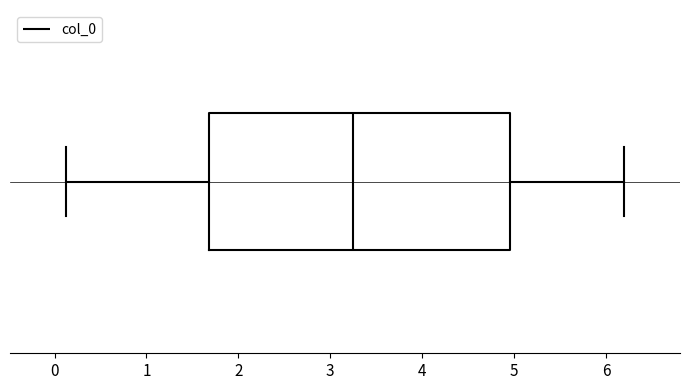

Where does the right whisker of the box end on the x-axis? The values are not printed on the chart, so give them approximately, as read against the axis.

6.2